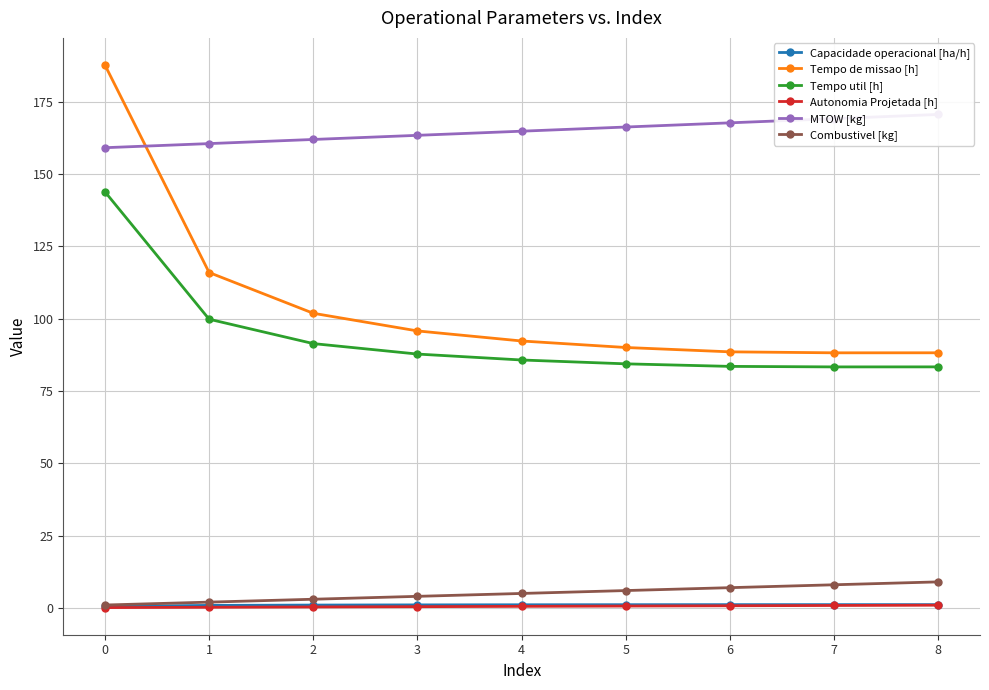

What is the highest value of the Combustivel [kg] series?

9.0